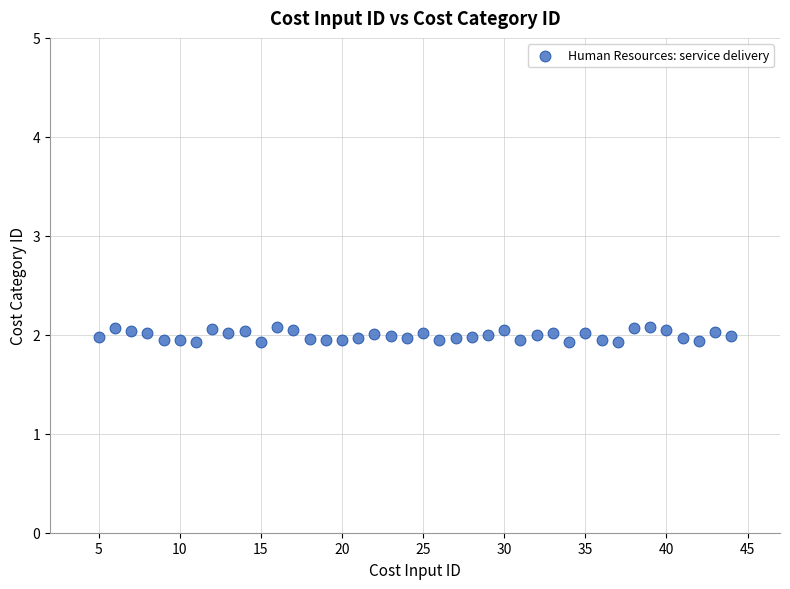

What is the range of X values (max minus min)?

39.0